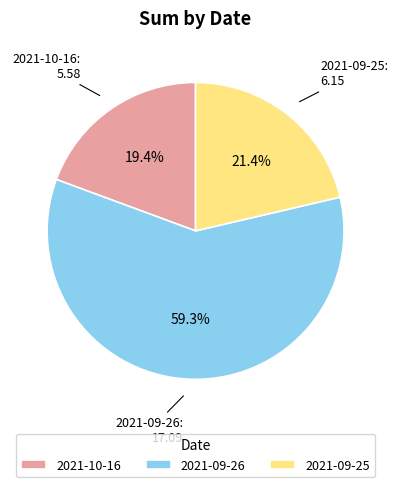

Count the number of slices in the pie.

3